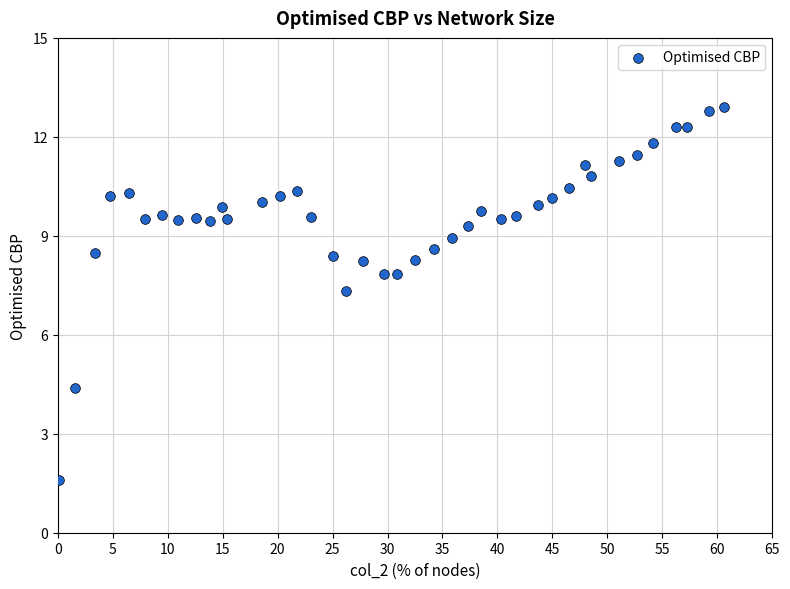

What is the range of X values (max minus min)?

60.6